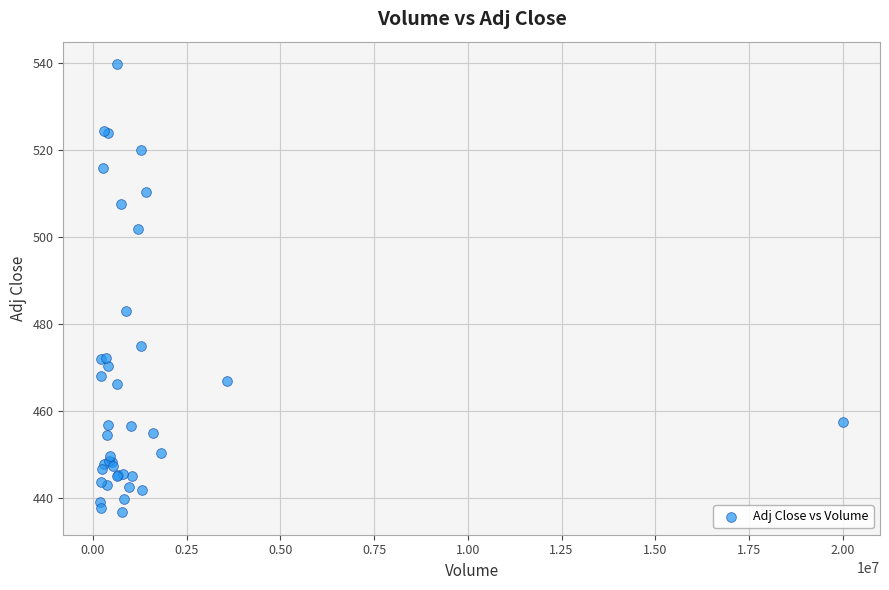

What Y value in the scatter plot is closest to 488?

483.1